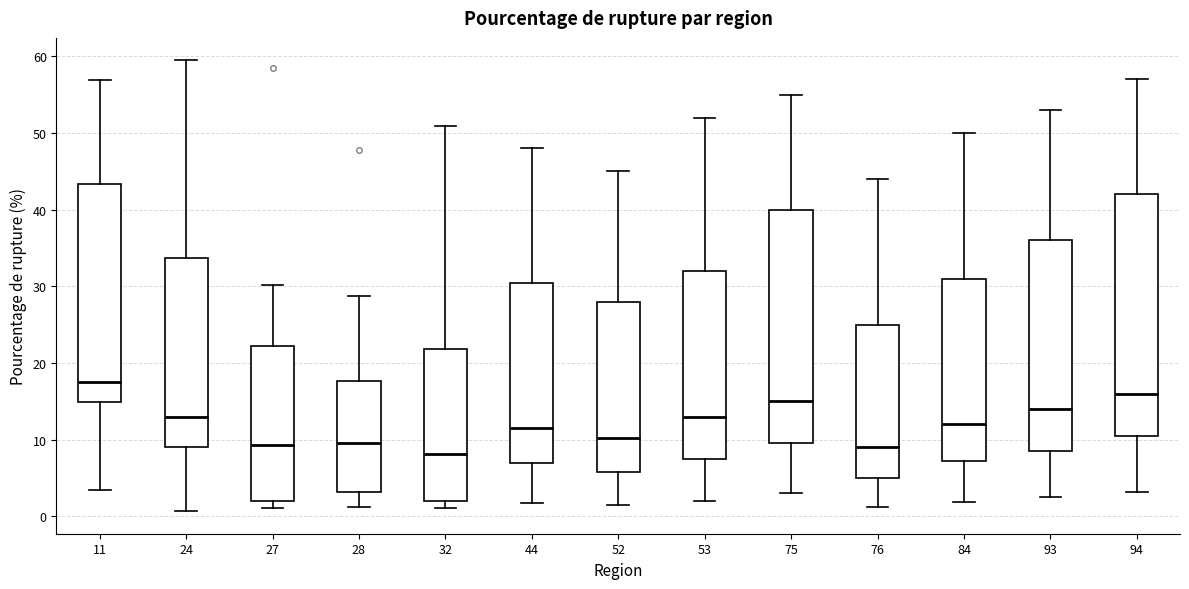

Reading left to right, read every box against the y-axis: the position of its median line, the range the box covers, and the ends of its whiskers. The values are not printed on the chart, so give them approximately, as read against the axis.

11: median 18, box 15 to 43, whiskers 3 to 57
24: median 13, box 9 to 34, whiskers 1 to 59
27: median 9, box 2 to 22, whiskers 1 to 30
28: median 10, box 3 to 18, whiskers 1 to 29
32: median 8, box 2 to 22, whiskers 1 to 51
44: median 12, box 7 to 31, whiskers 2 to 48
52: median 10, box 6 to 28, whiskers 2 to 45
53: median 13, box 8 to 32, whiskers 2 to 52
75: median 15, box 10 to 40, whiskers 3 to 55
76: median 9, box 5 to 25, whiskers 1 to 44
84: median 12, box 7 to 31, whiskers 2 to 50
93: median 14, box 9 to 36, whiskers 3 to 53
94: median 16, box 11 to 42, whiskers 3 to 57